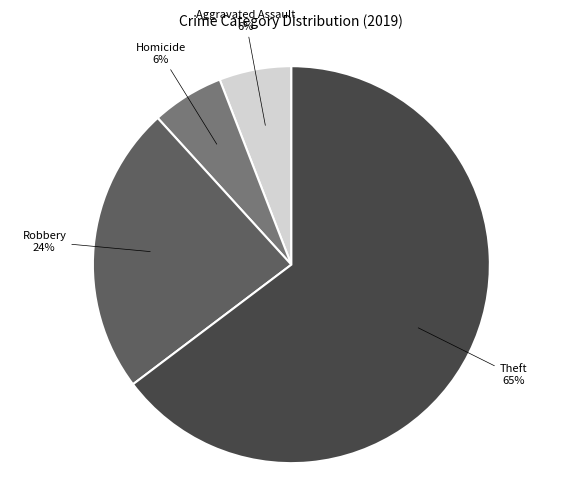

Which category has the biggest portion of the pie?

Theft